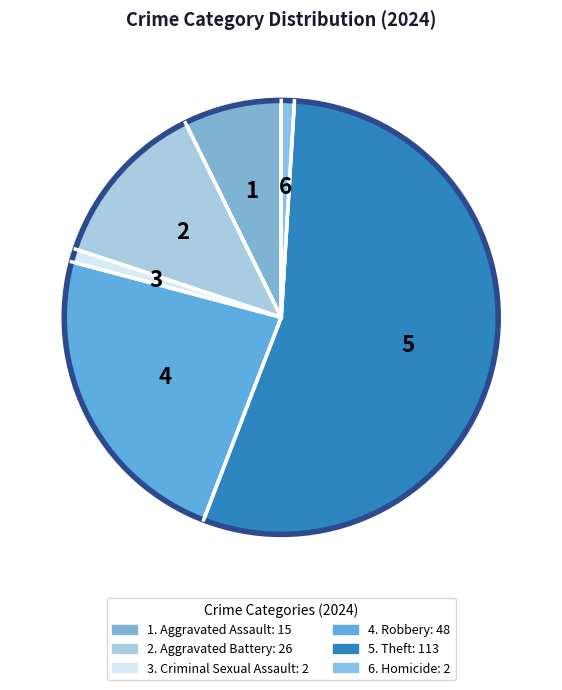

What is the majority slice?

Theft